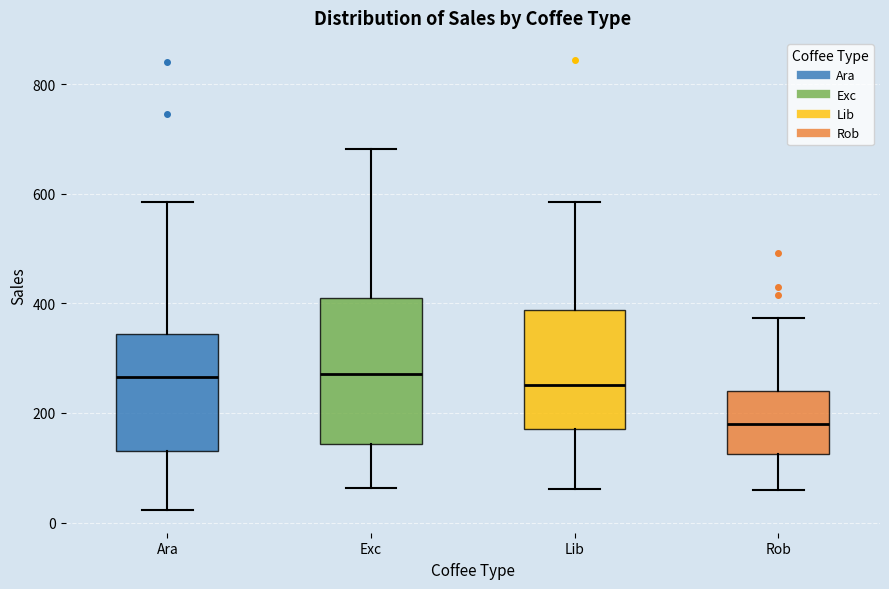

Which box's median line is the lowest?

Rob